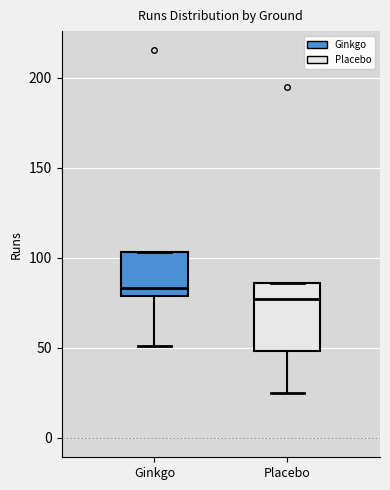

Which box is the tallest, from its lower edge to its upper edge?

Placebo